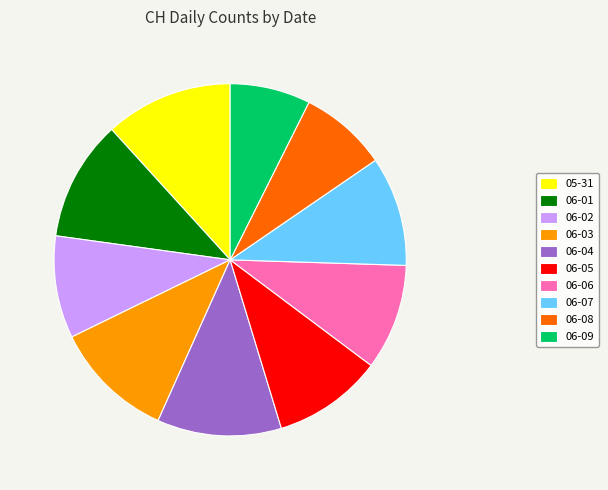

Between 06-09 and 06-03, which is larger?

06-03